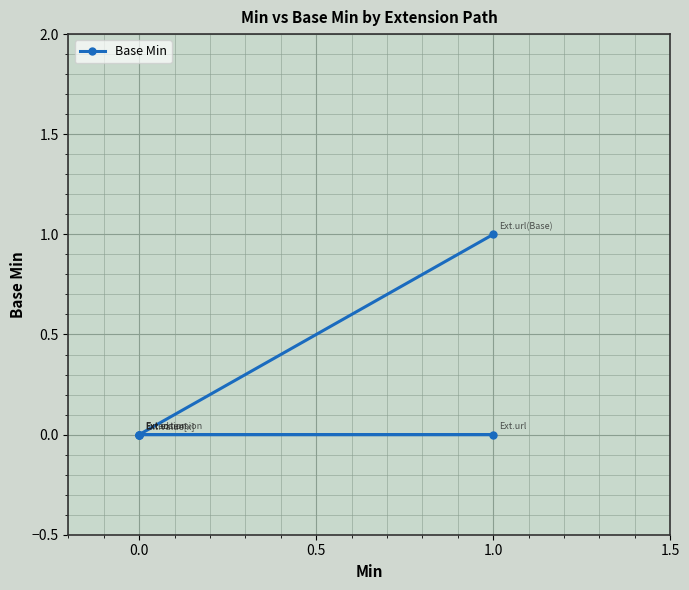

How many values are above zero?

1